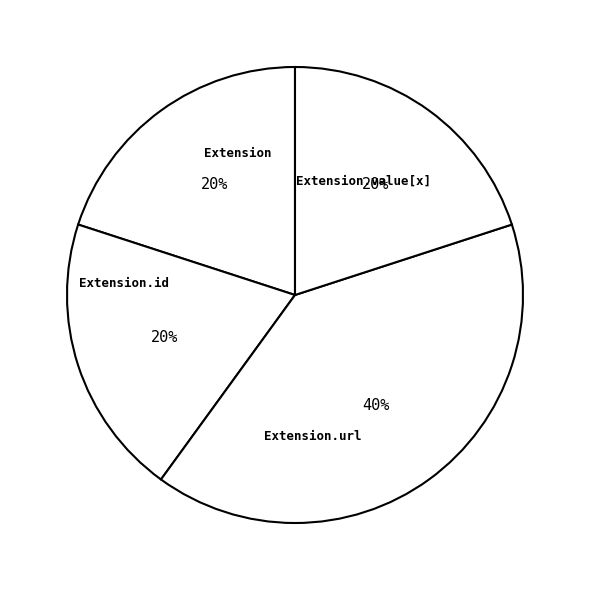

To the nearest percent, what is the average slice percentage?

25%